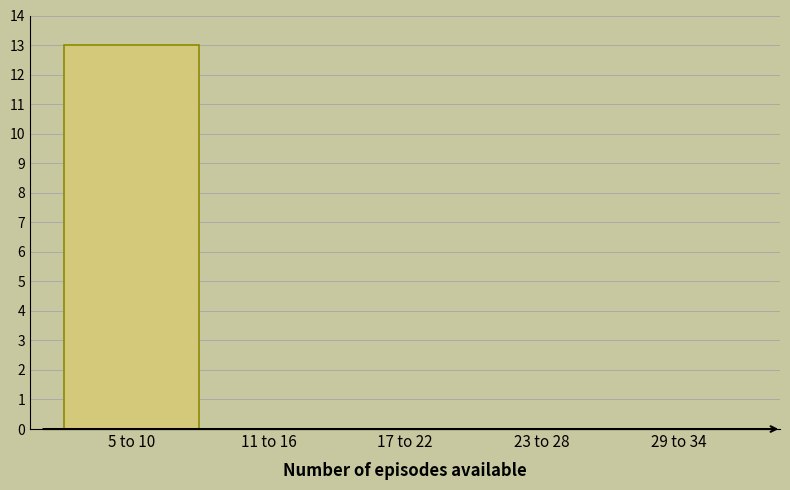

Reading left to right, extract all data points from this chart.

5 to 10=13	11 to 16=0	17 to 22=0	23 to 28=0	29 to 34=0